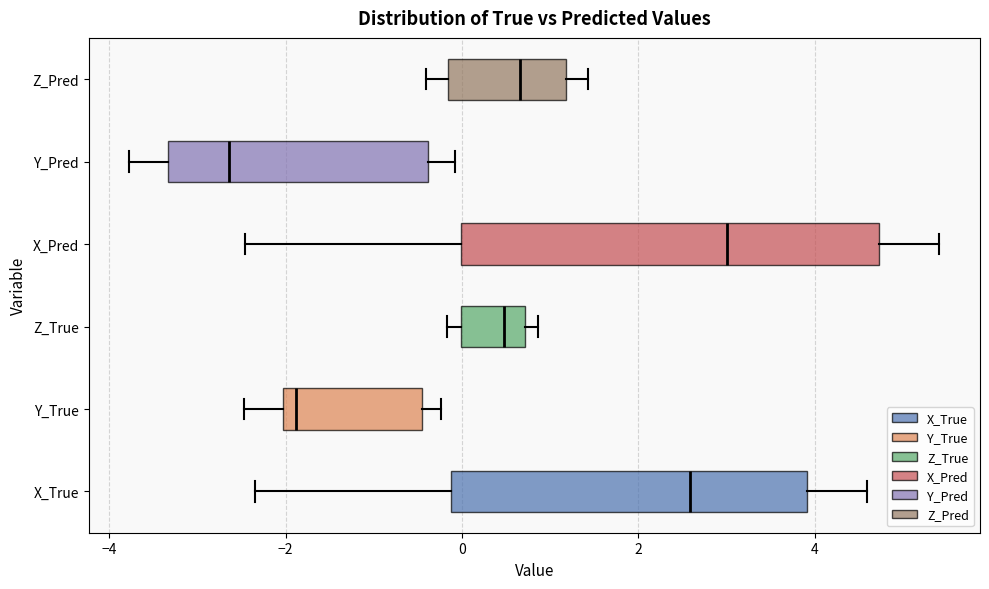

Where is the left edge of the box for Y_Pred on the x-axis? The values are not printed on the chart, so give them approximately, as read against the axis.

-3.4